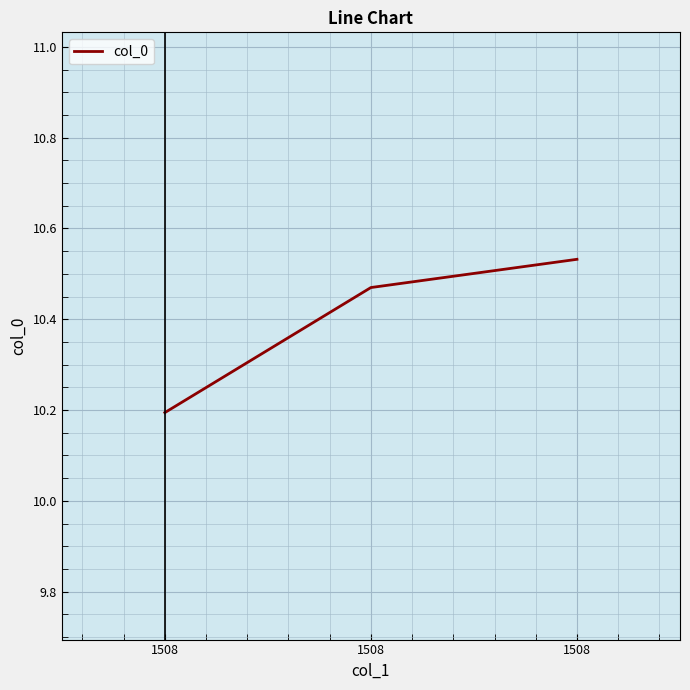

List the labels in order of value, largest first.

1508, 1508, 1508